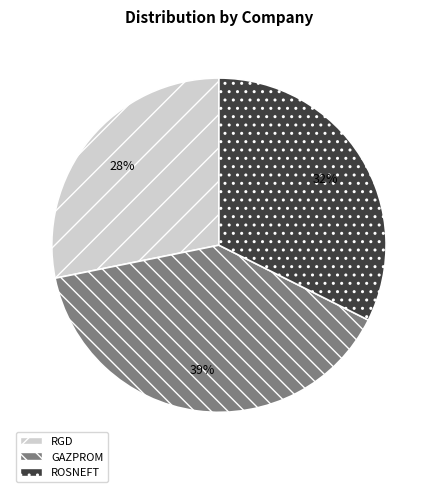

To the nearest percent, what is the difference between the largest and smallest slice percentages?

11%